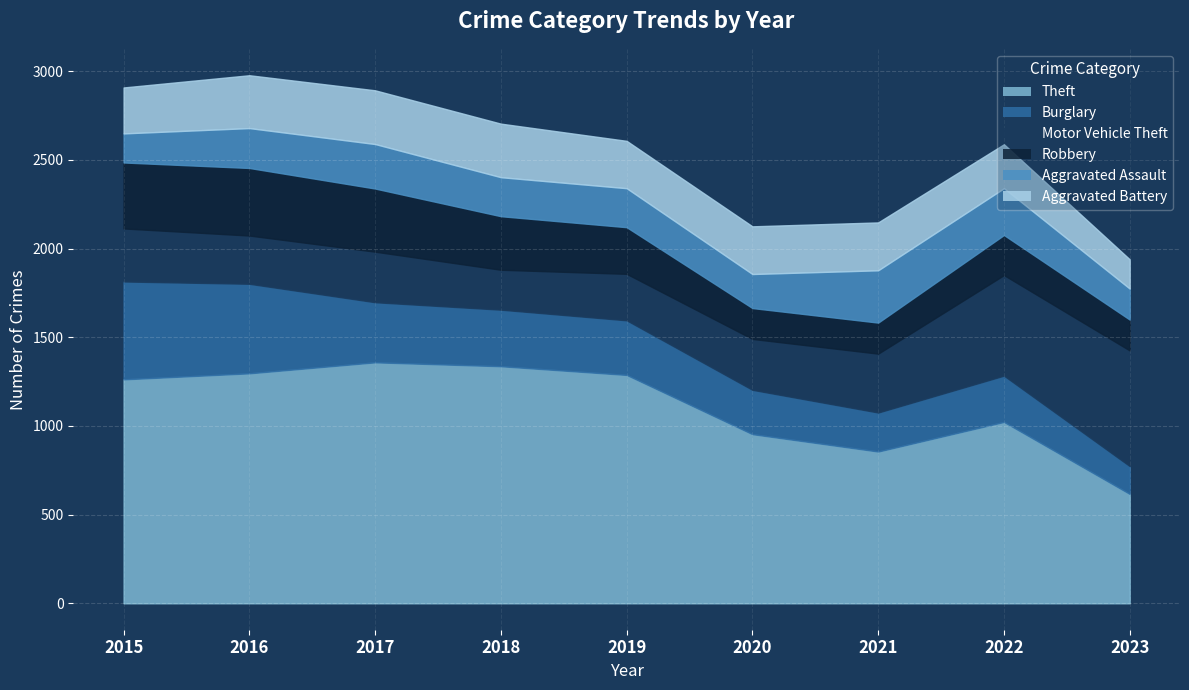

How many lines are shown in the chart?

6